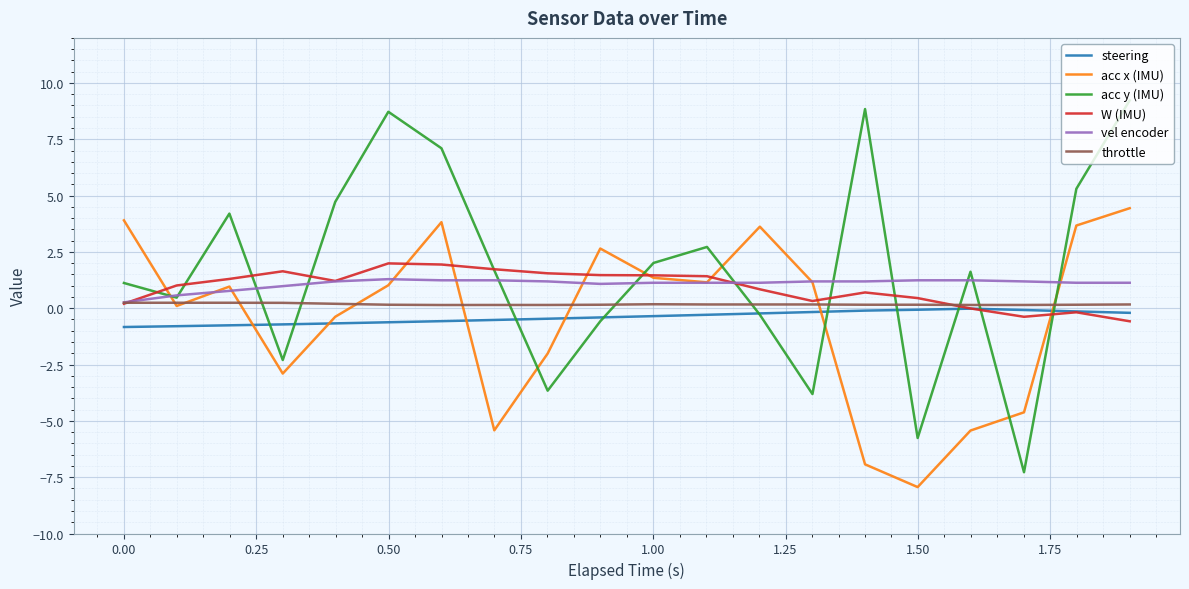

What is the lowest value of the acc x (IMU) series?

-7.9